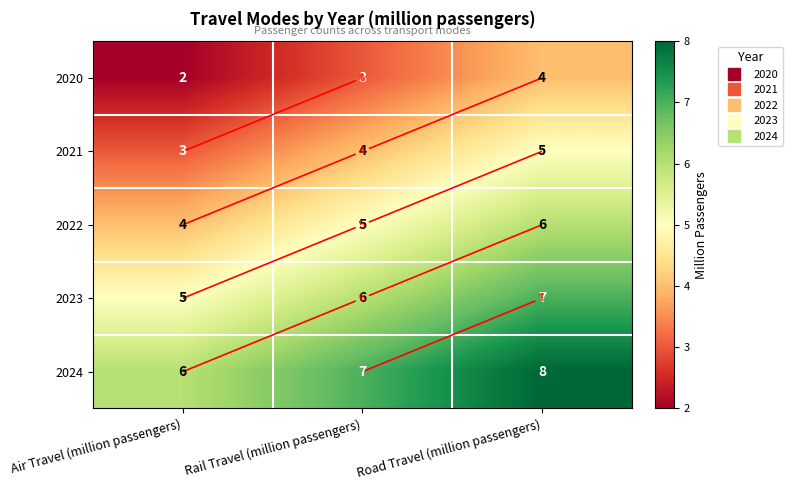

Which series has the largest range (max minus min)?

2020